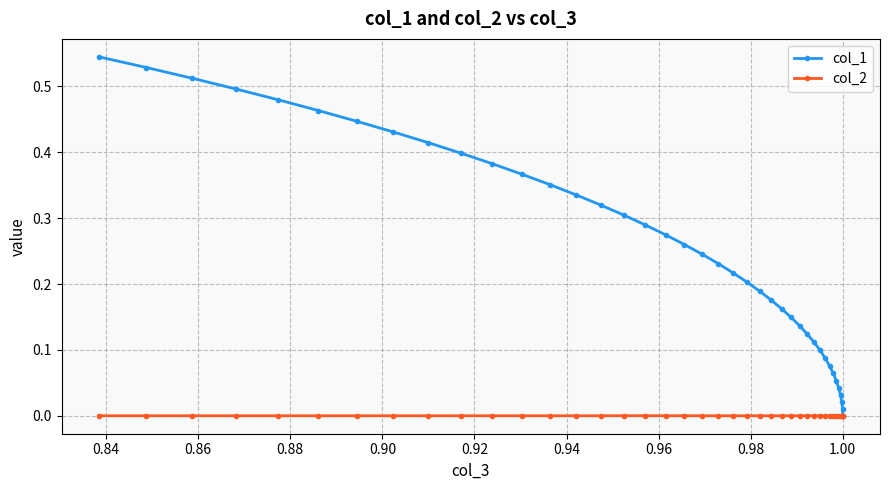

Which series has the widest spread of values?

col_1